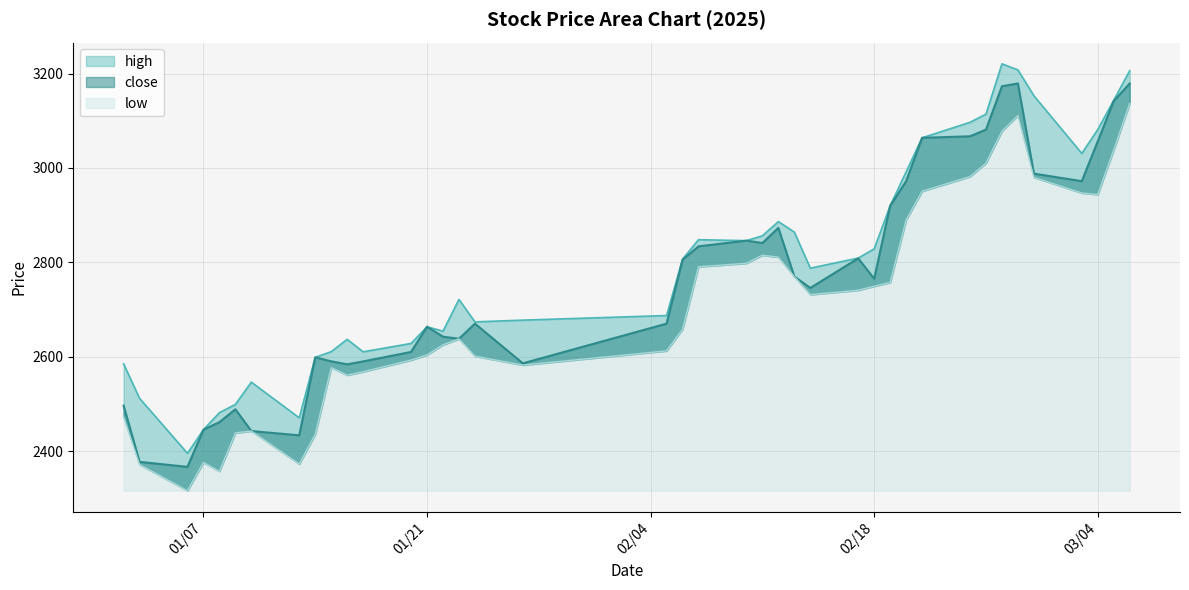

What is the difference between the low values at 2025-01-16 and 2025-01-06?

244.8